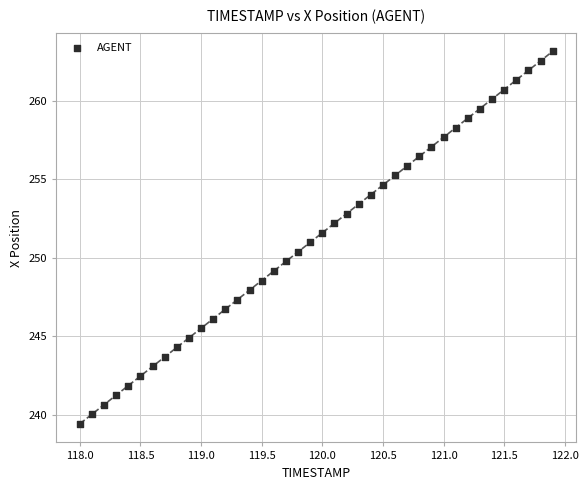

What is the range of X values (max minus min)?

3.9